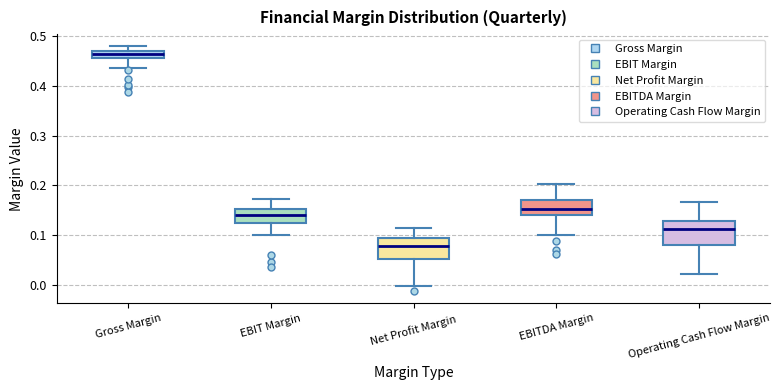

Which box has the lowest median line?

Net Profit Margin